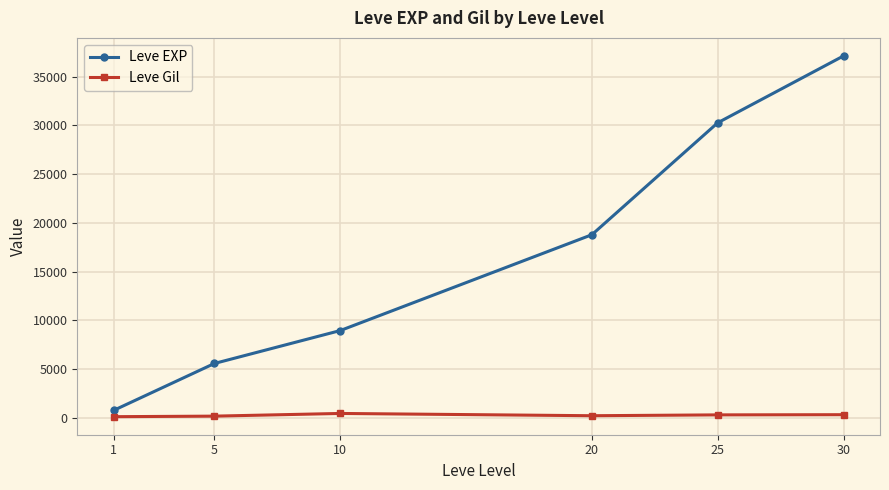

Rank the series by their maximum value, from highest to lowest.

Leve EXP, Leve Gil